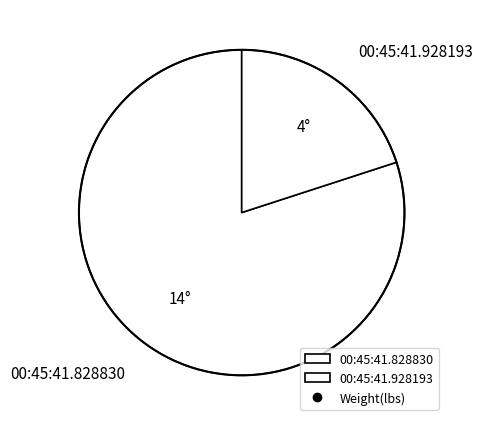

Does any single category account for the majority?

Yes